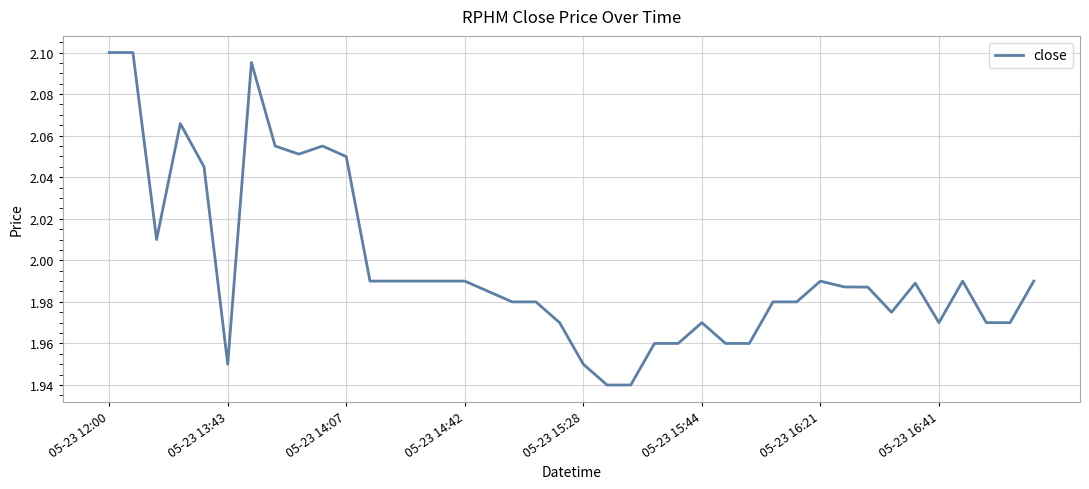

Is it true that the value at 05-23 16:41 is 1.0?

False